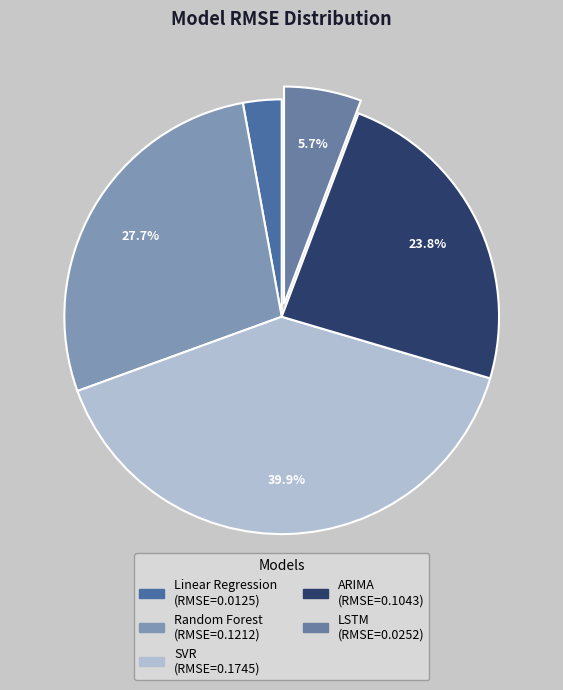

The LSTM slice represents 1% of the pie. True or false?

False